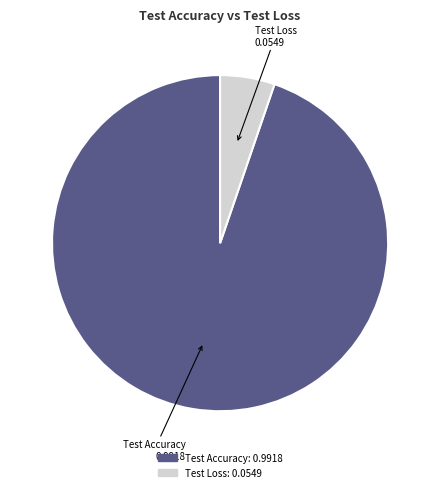

Does Test Loss account for over 50% of the chart?

No